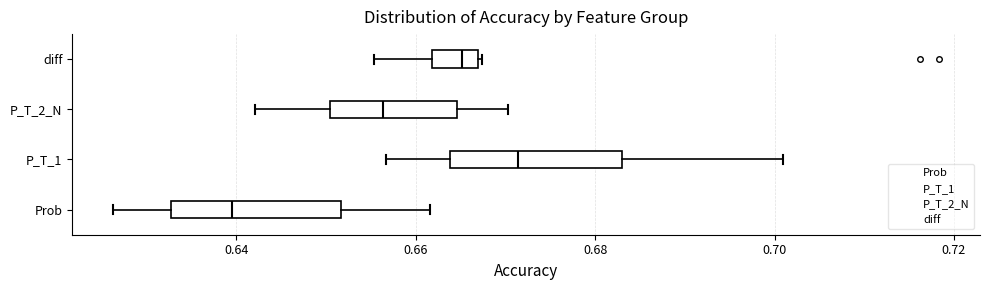

Reading bottom to top, transcribe this box plot: for each box, give where its median line is, the range the box spans, and where its two whiskers end, as read against the x-axis. The values are not printed on the chart, so give them approximately, as read against the axis.

Prob: median 0.640, box 0.632 to 0.652, whiskers 0.626 to 0.662
P_T_1: median 0.672, box 0.664 to 0.682, whiskers 0.656 to 0.700
P_T_2_N: median 0.656, box 0.650 to 0.664, whiskers 0.642 to 0.670
diff: median 0.666 (inside the box), box 0.662 to 0.666, whiskers 0.656 to 0.668